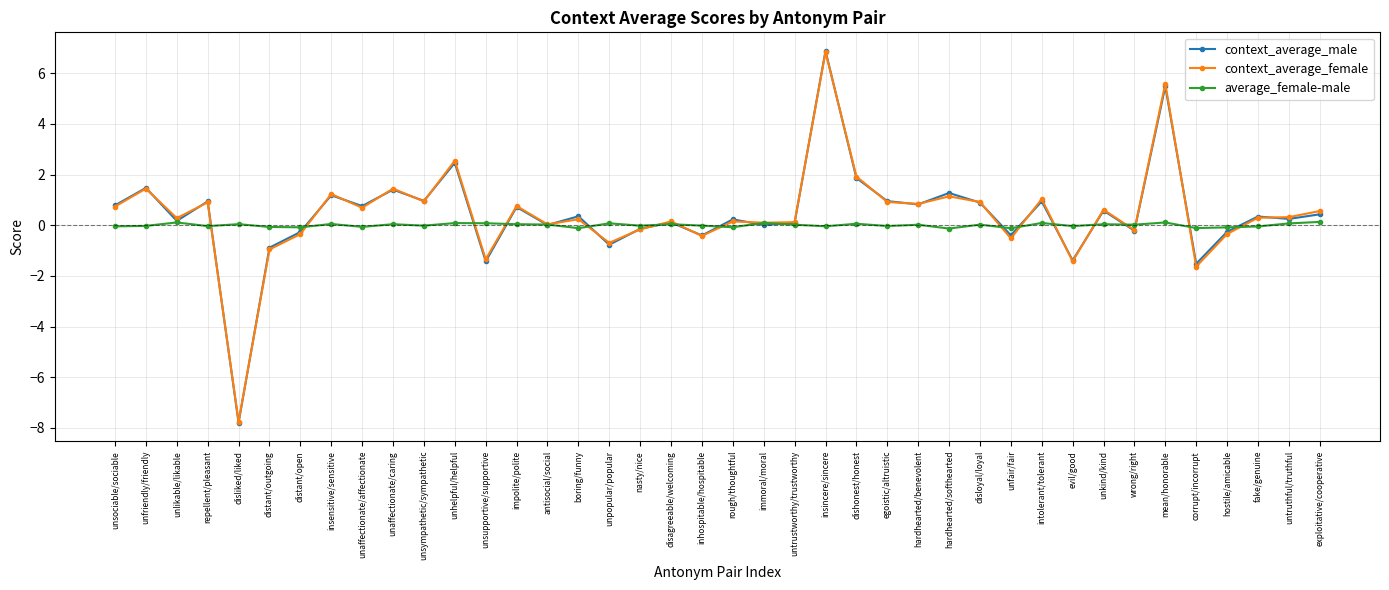

Which series changed the most between disliked/liked and unsympathetic/sympathetic?

context_average_male